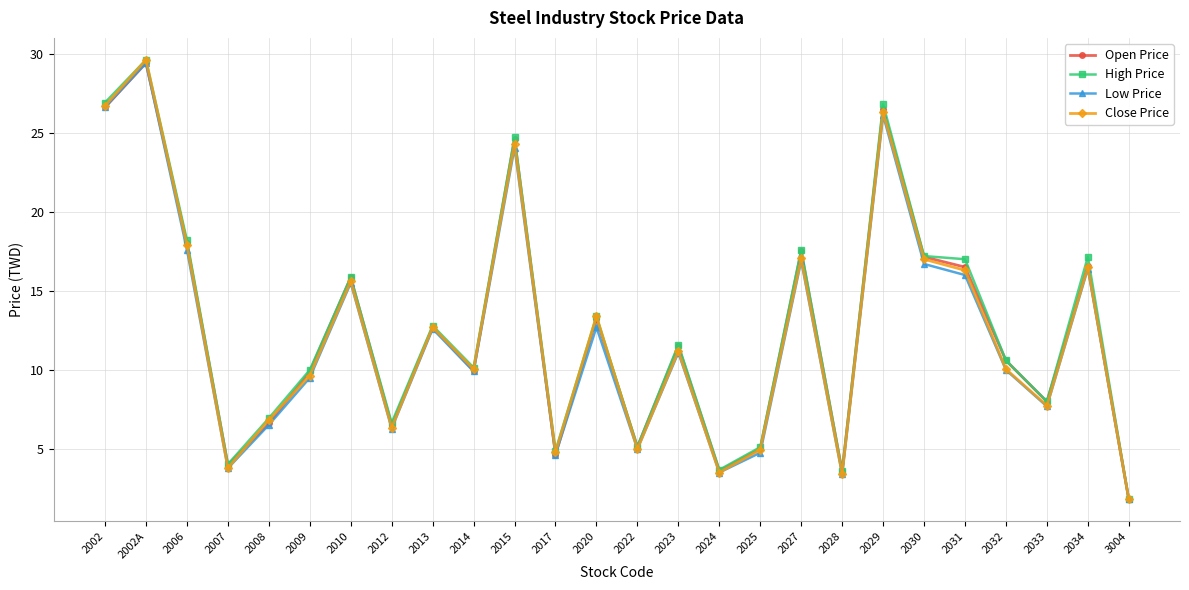

Does the chart display data point markers on the line(s)?

Yes